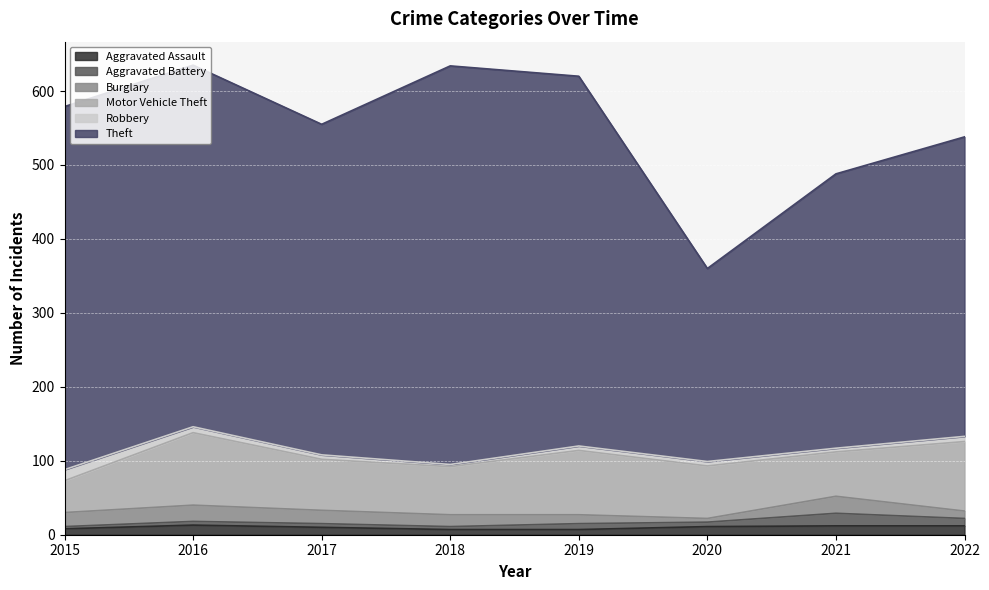

At which category does the chart reach its peak across all series?

2018